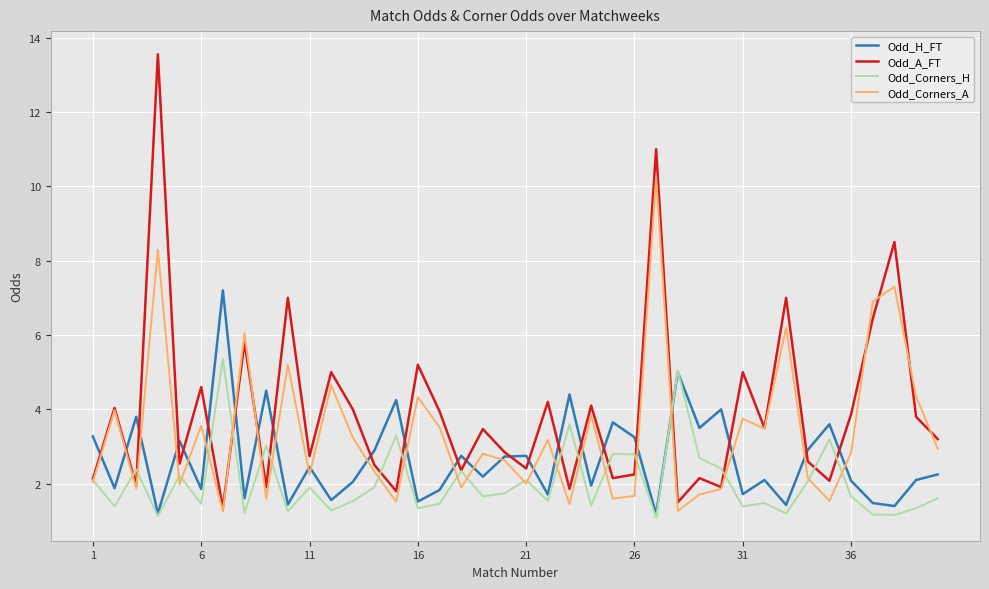

What is the maximum value for Odd_H_FT?

7.2